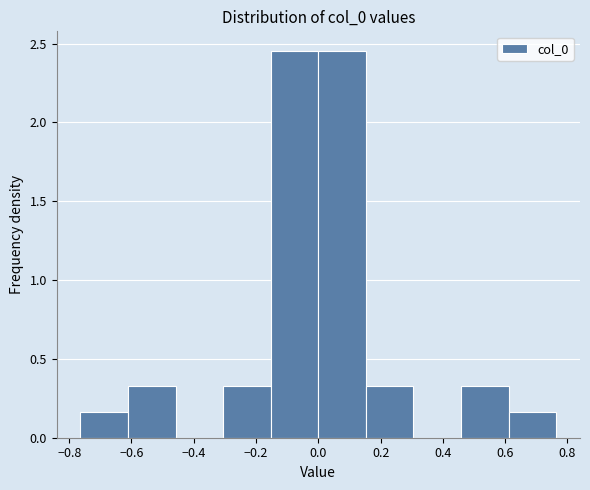

What is the height of the bar covering 0.16 to 0.30 on the x-axis? Neither the bar edges nor the heights are printed on the chart, so give them approximately, as read against the axes.

0.35